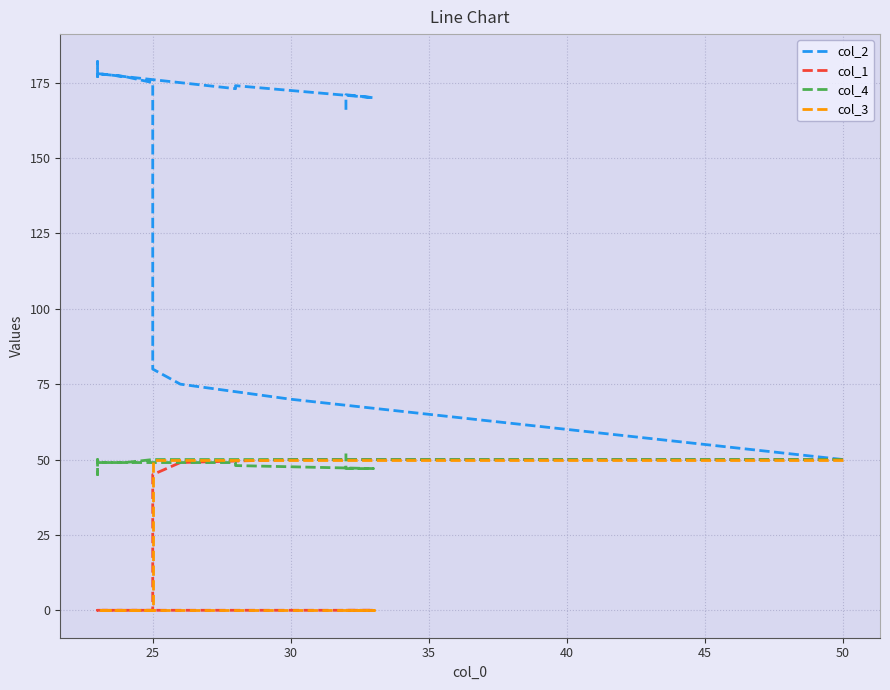

What is the label of the 40th point from the right?

50